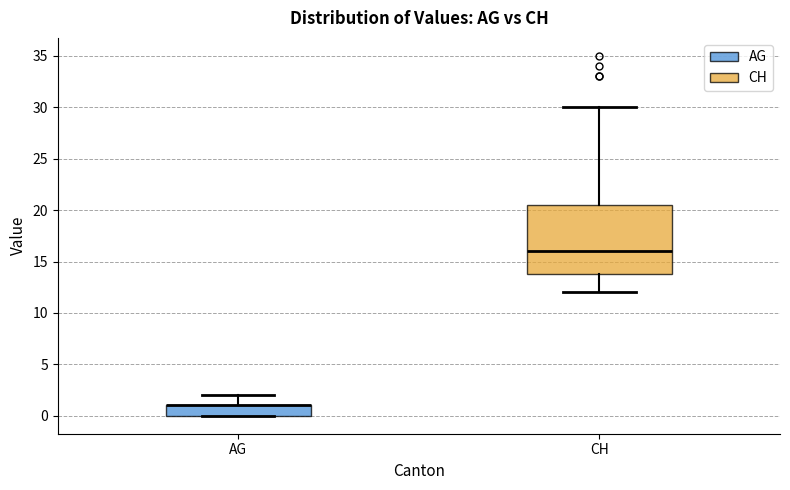

Reading left to right, read every box against the y-axis: the position of its median line, the range the box covers, and the ends of its whiskers. The values are not printed on the chart, so give them approximately, as read against the axis.

AG: median 1.0 (drawn on the box's upper edge), box 0.0 to 1.0, whiskers 0.0 to 2.0
CH: median 16.0, box 14.0 to 20.5, whiskers 12.0 to 30.0